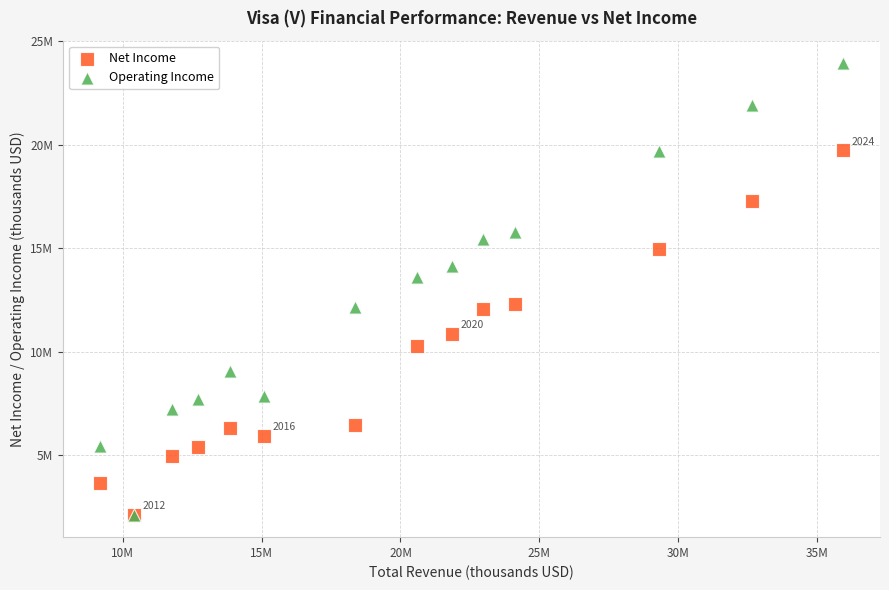

Which series has the largest Y range (max minus min)?

Operating Income